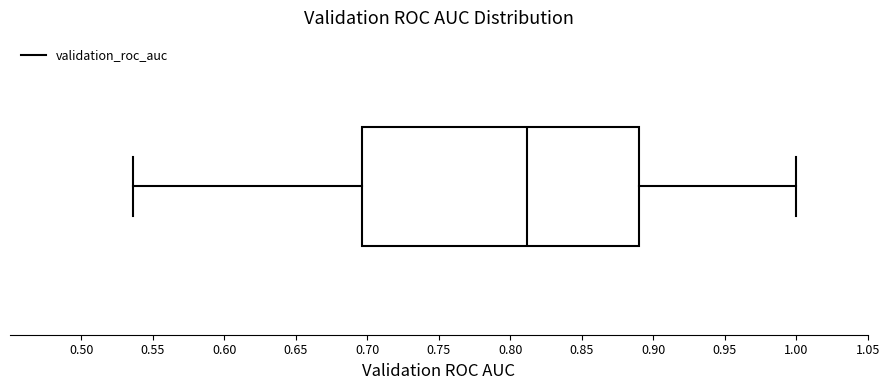

Read this box plot against the x-axis: the position of the median line, the range covered by the box, and the ends of both whiskers. The values are not printed on the chart, so give them approximately, as read against the axis.

median 0.810, box 0.695 to 0.890, whiskers 0.535 to 1.000